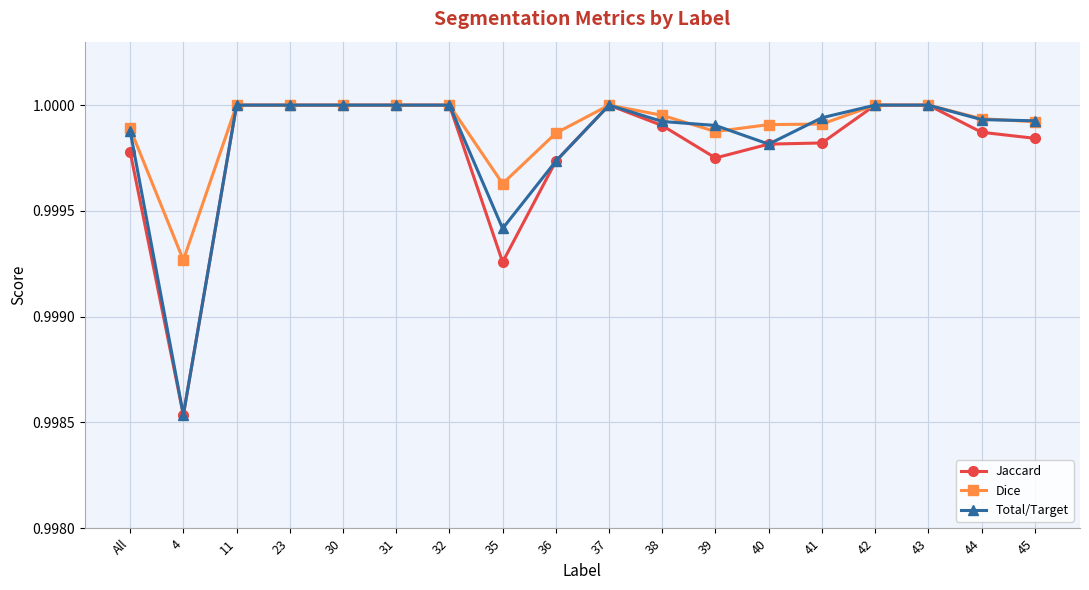

At how many categories does at least one series exceed 0?

18